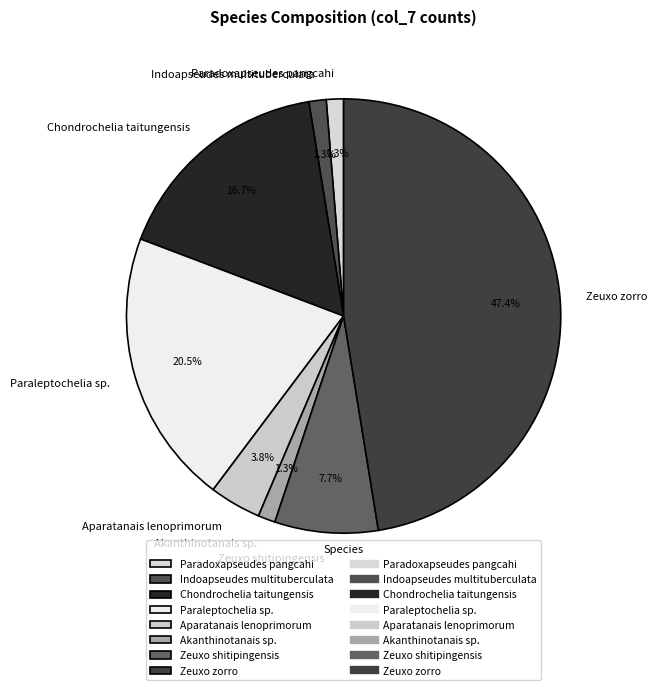

What is the largest slice in the pie chart?

Zeuxo zorro